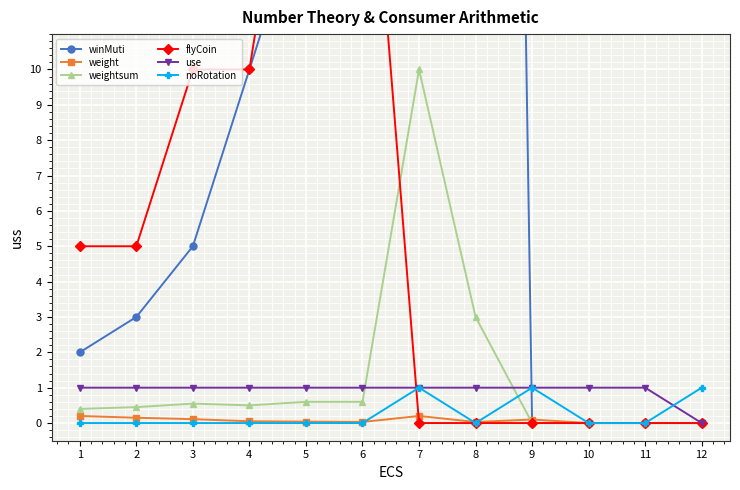

How many values in the noRotation series exceed 0?

3